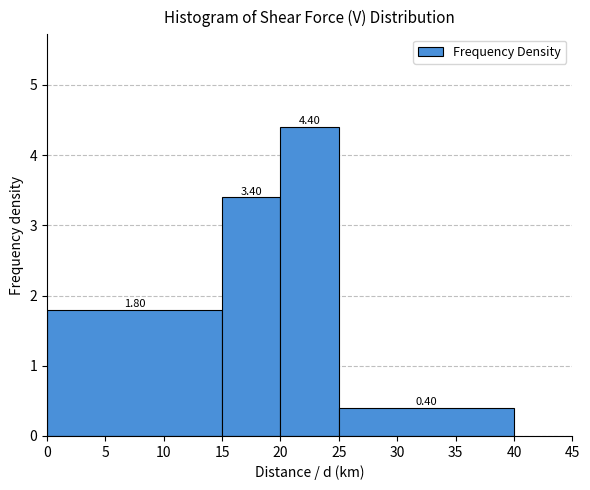

Which range on the x-axis has the tallest bar?

20 to 25